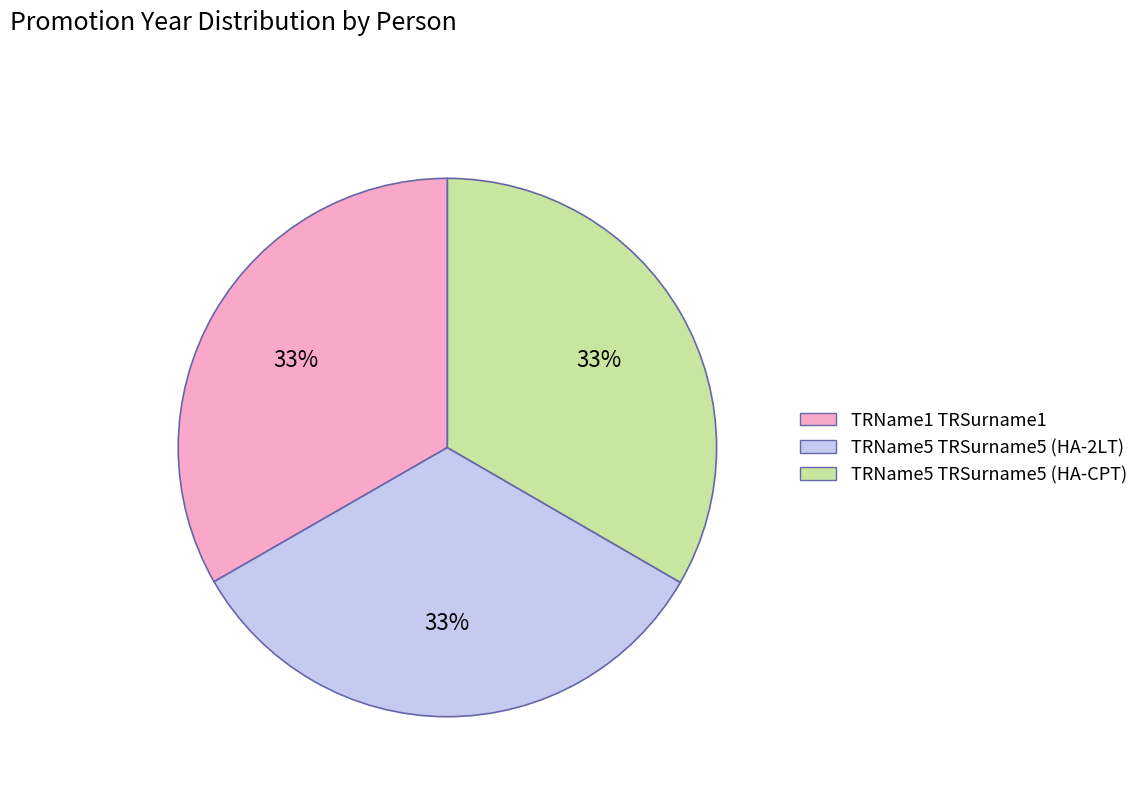

How many slices are in this pie chart?

3